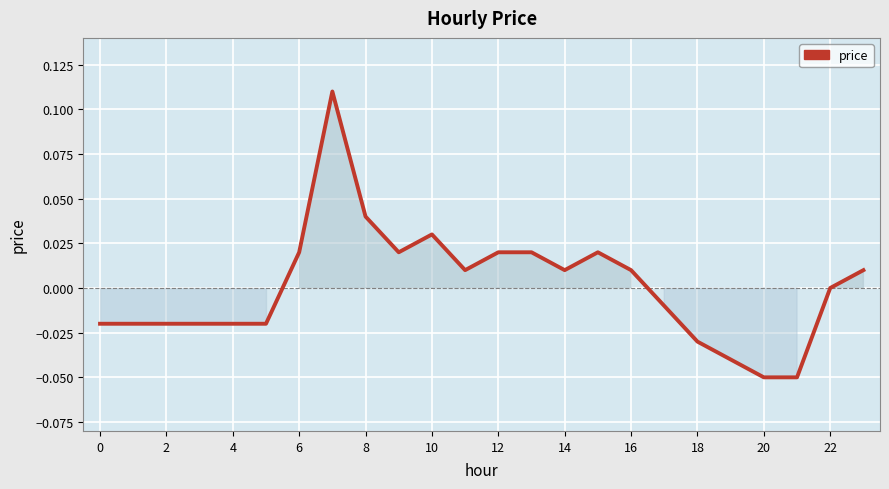

The value at 22 is 0.0. True or false?

True